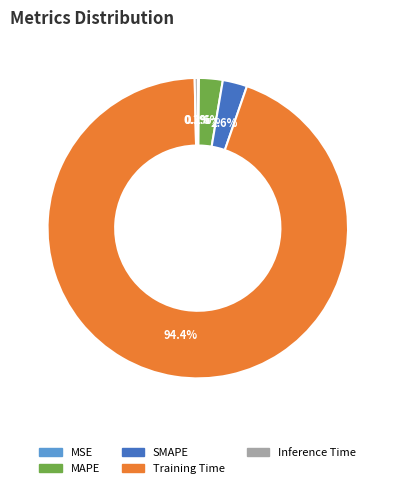

To the nearest percent, what is the difference between the largest and smallest slice percentages?

94%